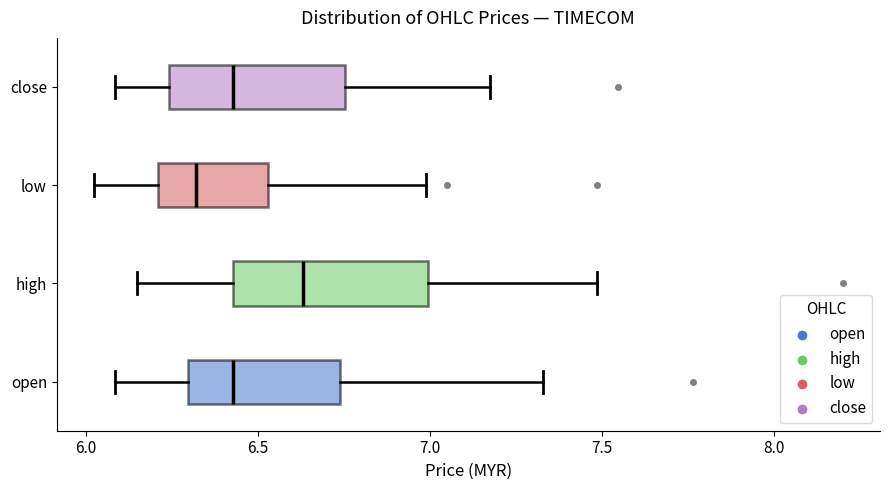

Which box's median line is the furthest to the left?

low